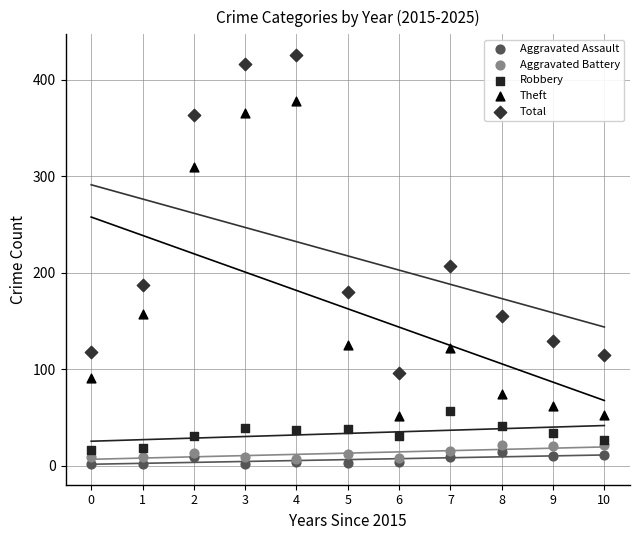

In the Total series, what Y value is closest to 261?

207